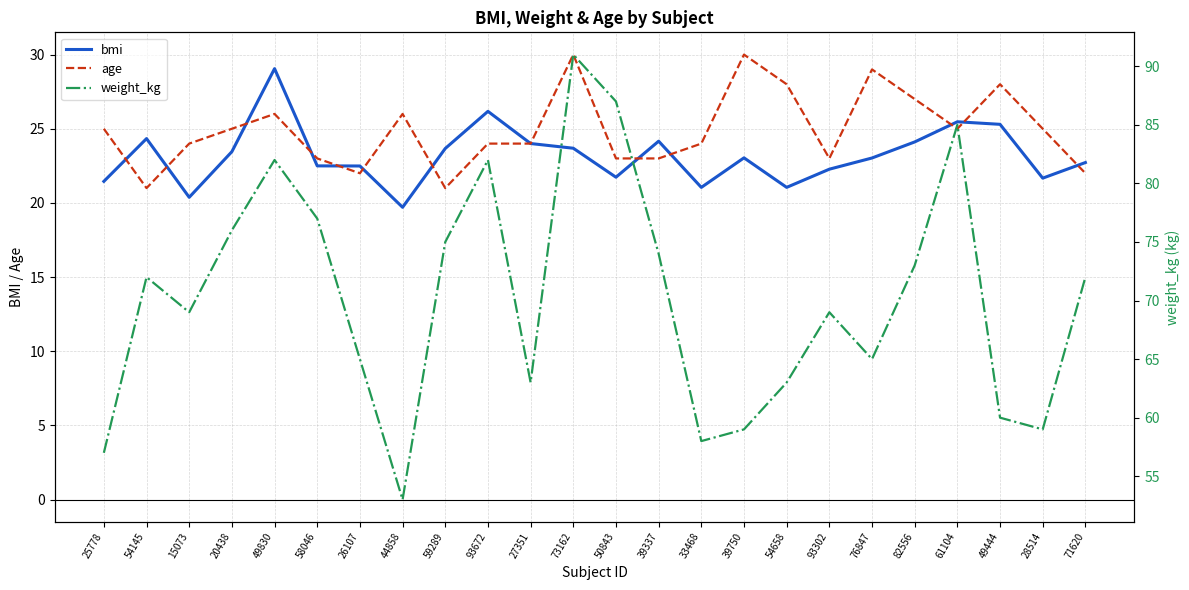

How many interior local peaks does the bmi series have?

6